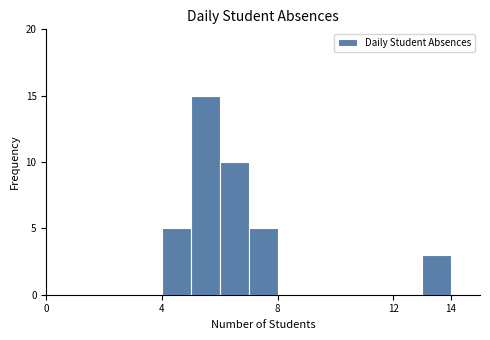

Reading left to right, list every bar in this chart as the range it spans on the x-axis followed by its height. The values are not printed on the chart, so give them approximately, as read against the axis.

0 to 1: 0
1 to 2: 0
2 to 3: 0
3 to 4: 0
4 to 5: 5
5 to 6: 15
6 to 7: 10
7 to 8: 5
8 to 9: 0
9 to 10: 0
10 to 11: 0
11 to 12: 0
12 to 13: 0
13 to 14: 3
14 to 15: 0